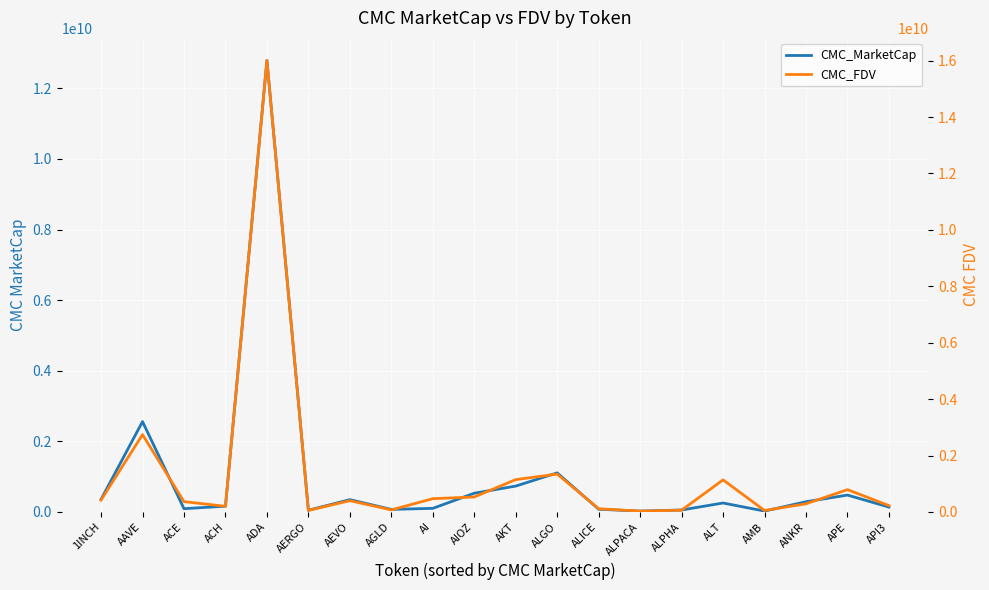

At which category does CMC_FDV reach its first local valley?

ACH